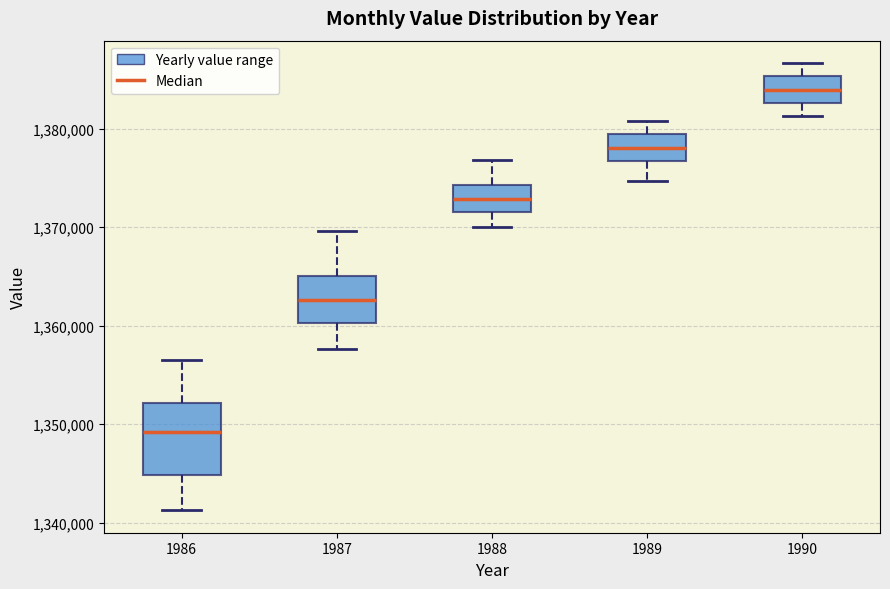

Reading left to right, read every box against the y-axis: the position of its median line, the range the box covers, and the ends of its whiskers. The values are not printed on the chart, so give them approximately, as read against the axis.

1986: median 1349000, box 1345000 to 1352000, whiskers 1341000 to 1356000
1987: median 1363000, box 1360000 to 1365000, whiskers 1358000 to 1370000
1988: median 1373000, box 1372000 to 1374000, whiskers 1370000 to 1377000
1989: median 1378000, box 1377000 to 1379000, whiskers 1375000 to 1381000
1990: median 1384000, box 1383000 to 1385000, whiskers 1381000 to 1387000